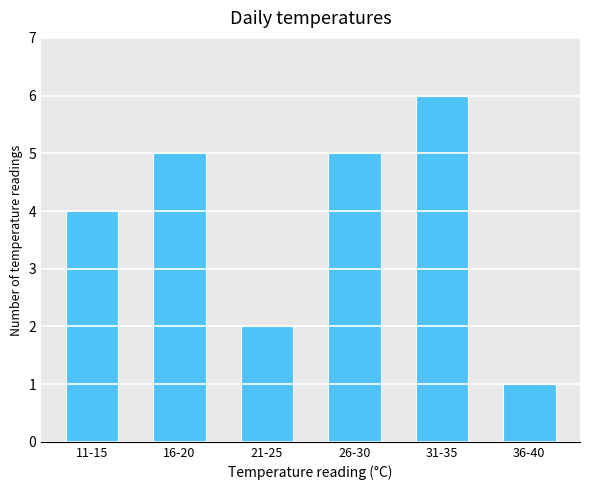

Reading right to left, transcribe all the data shown in this chart.

36-40=1	31-35=6	26-30=5	21-25=2	16-20=5	11-15=4